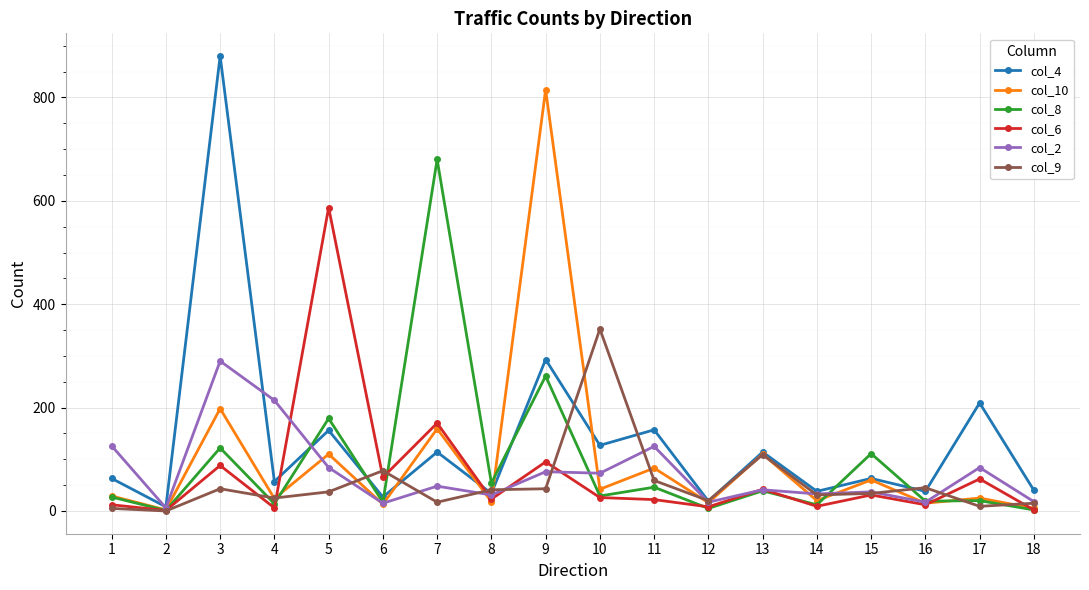

List the series in order of their peak value, highest first.

col_4, col_10, col_8, col_6, col_9, col_2